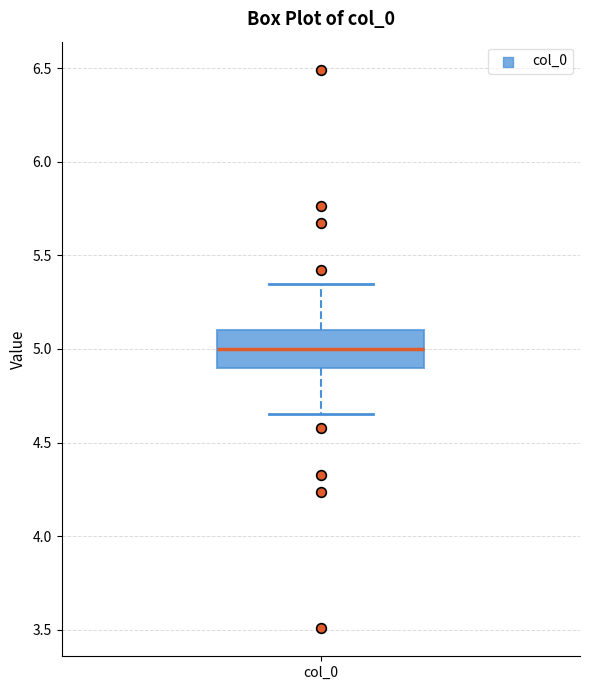

Where is the upper edge of the box for col_0 on the y-axis? The values are not printed on the chart, so give them approximately, as read against the axis.

5.10